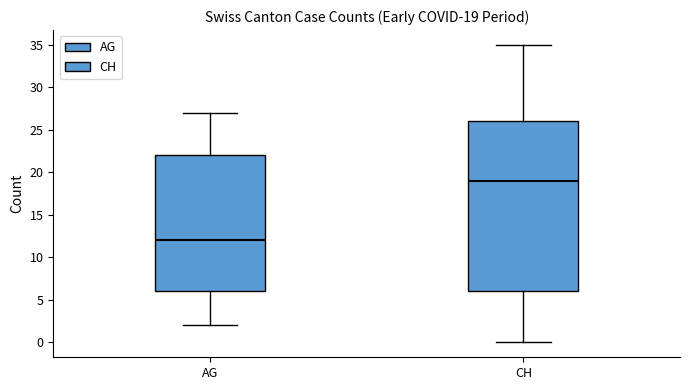

Which box has the highest median line?

CH